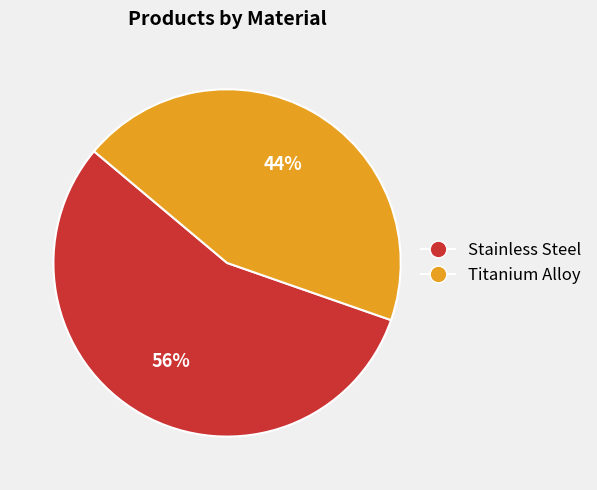

To the nearest percent, what is the difference between the largest and smallest slice percentages?

12%